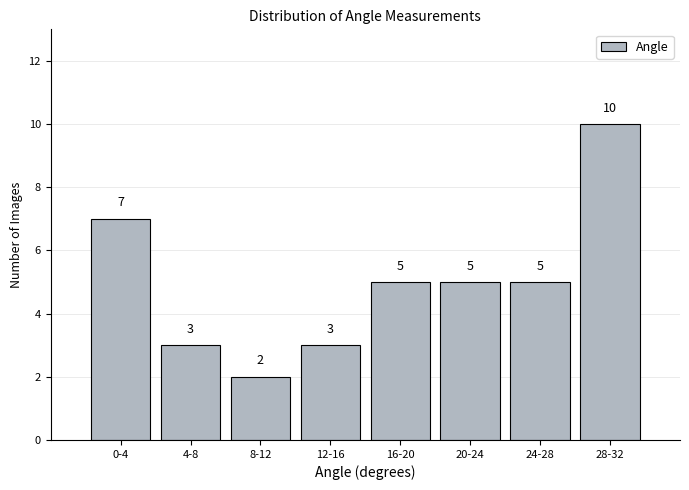

Reading left to right, list all the values displayed in this chart.

0-4=7	4-8=3	8-12=2	12-16=3	16-20=5	20-24=5	24-28=5	28-32=10